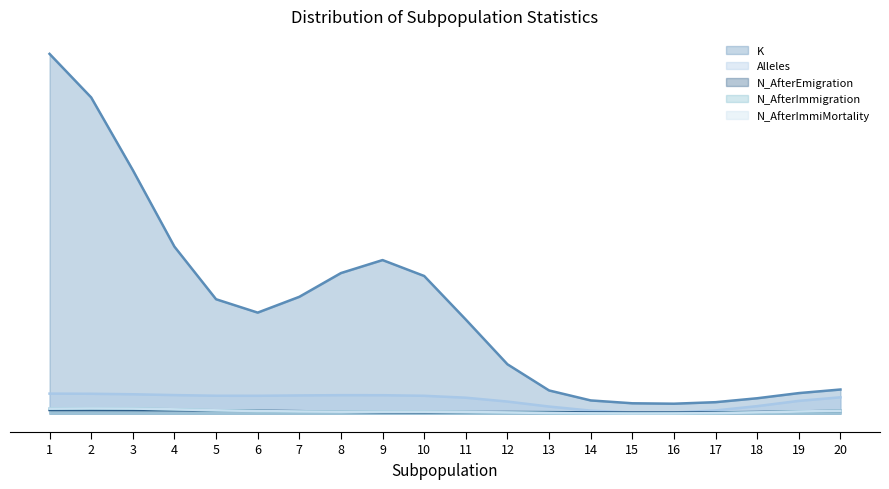

Is the value of Alleles at 1 greater than the value of N_AfterImmiMortality at 13?

Yes